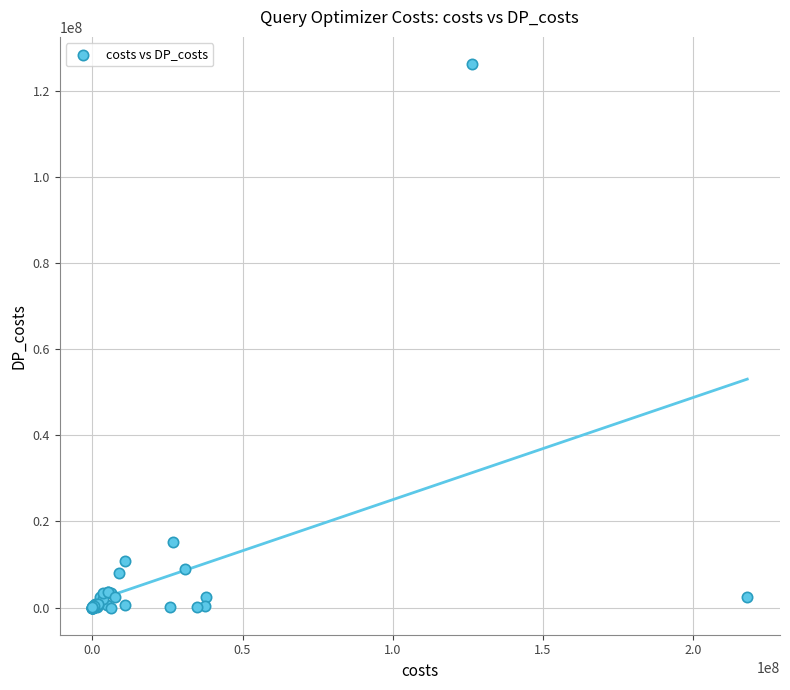

What Y value in the scatter plot is closest to 63133270?

15156391